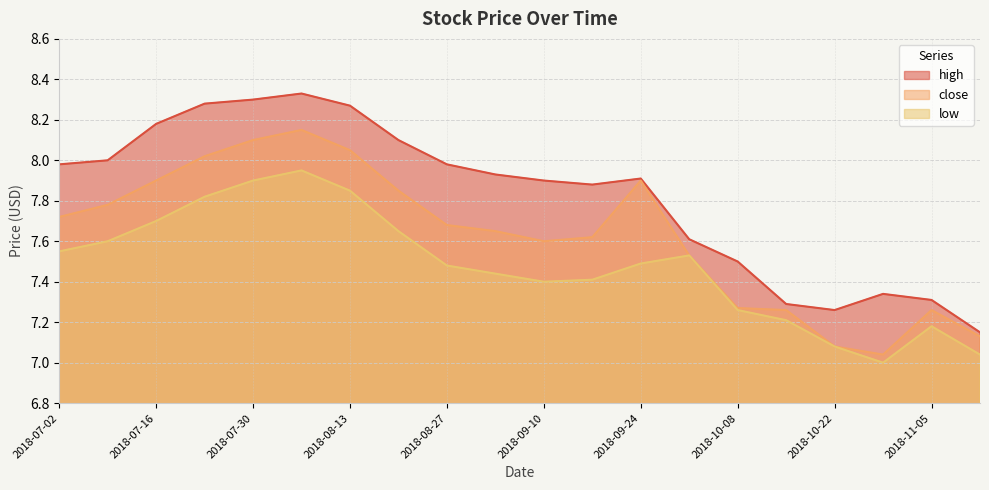

Is the value of low at 2018-09-17 greater than the value of high at 2018-11-12?

Yes